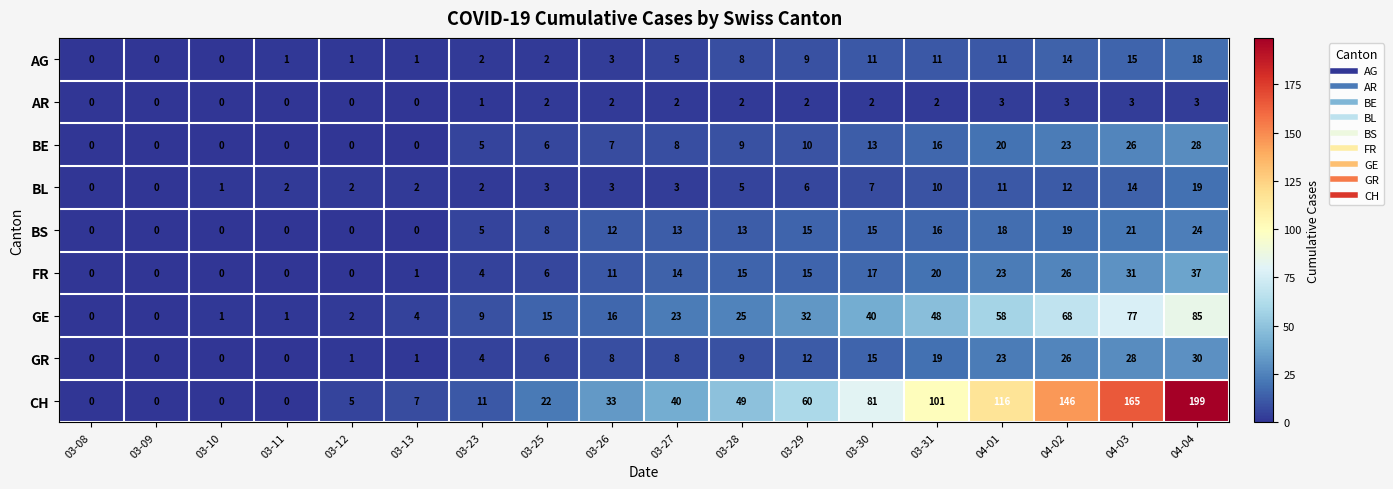

Is it true that BS equals 13 at 03-28?

True